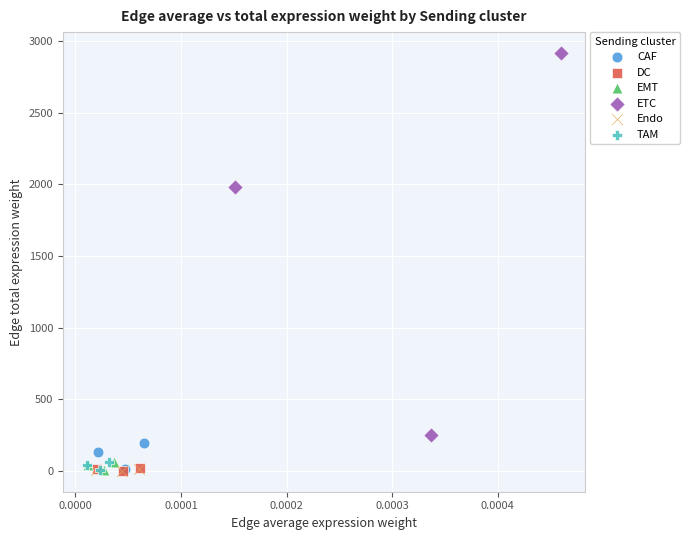

Which series has the largest Y range (max minus min)?

ETC